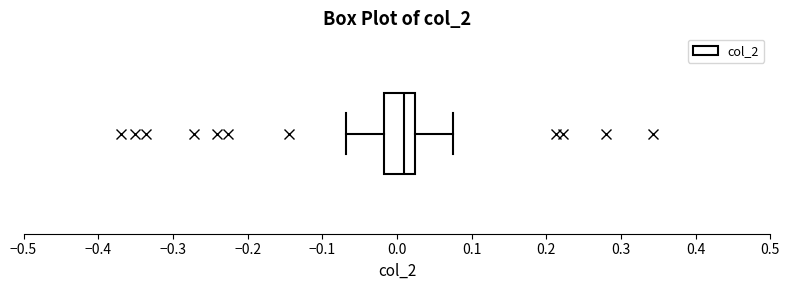

Transcribe this box plot: give where the median line is, the range the box spans, and where the two whiskers end, as read against the x-axis. The values are not printed on the chart, so give them approximately, as read against the axis.

median 0.01, box -0.02 to 0.02, whiskers -0.07 to 0.08